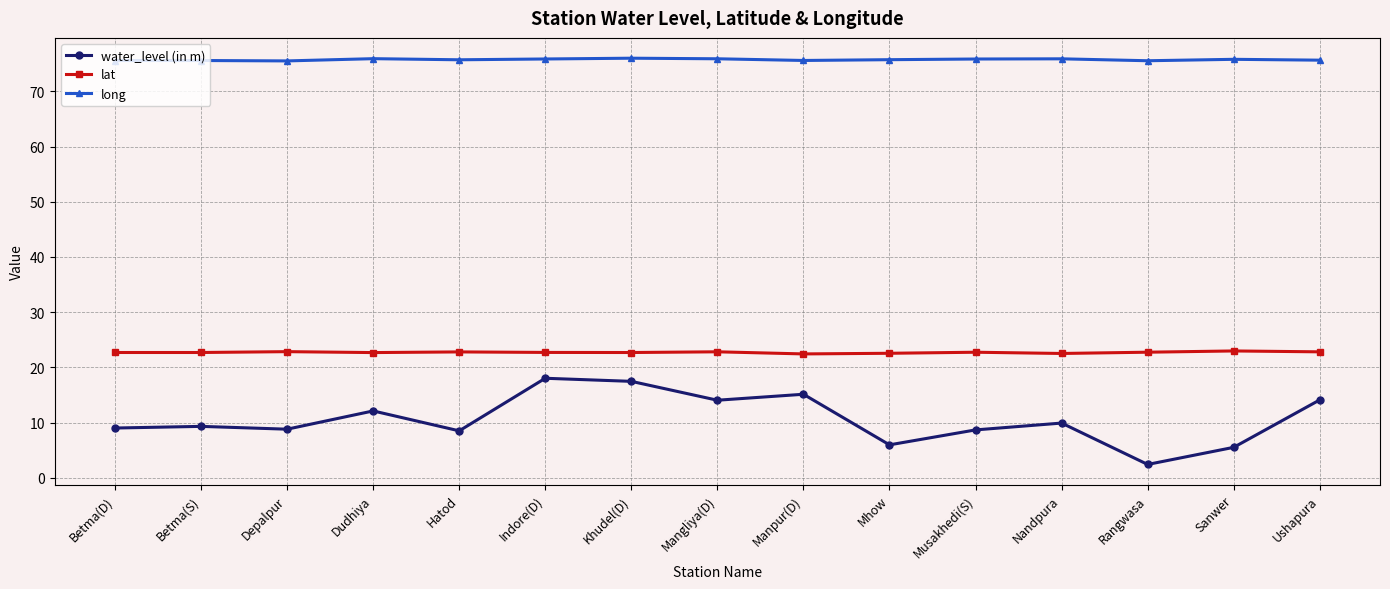

True or false: water_level (in m) and long intersect in this chart.

False